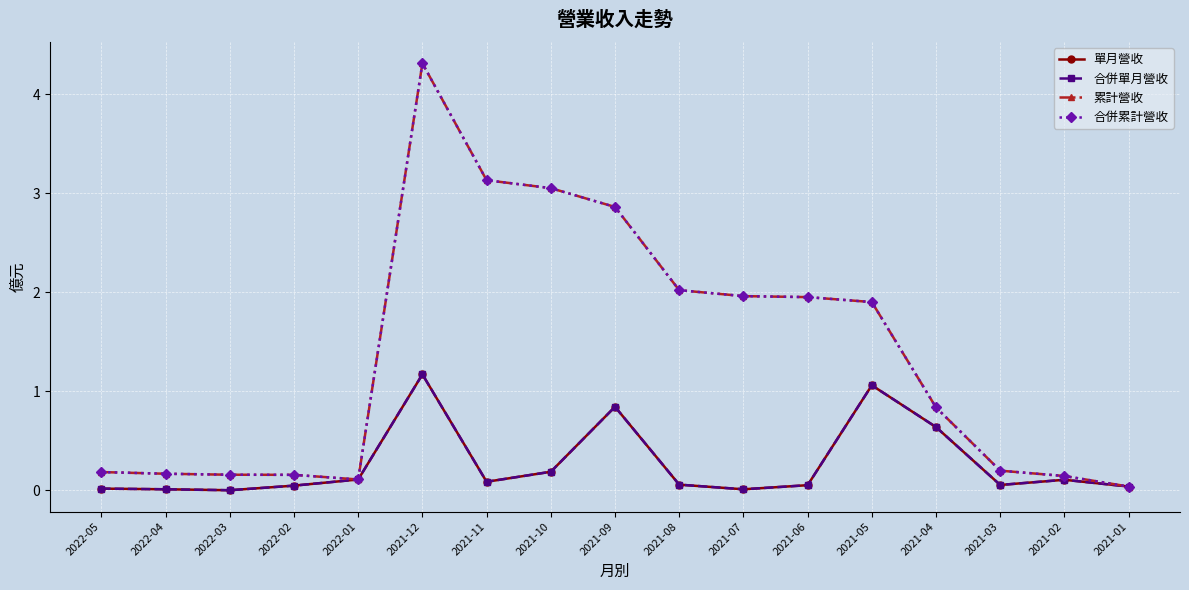

True or false: 單月營收 and 合併單月營收 intersect in this chart.

False